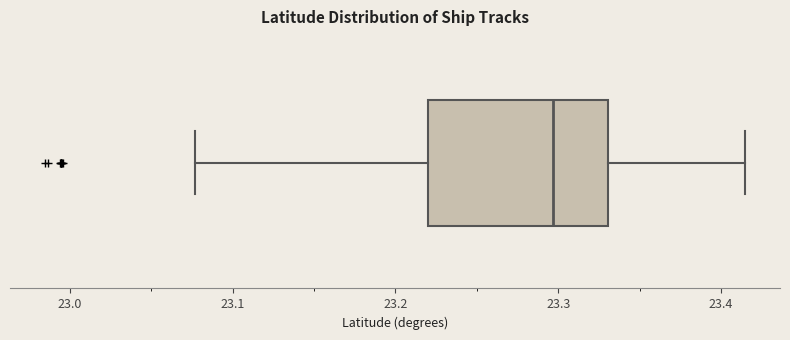

Read this box plot against the x-axis: the position of the median line, the range covered by the box, and the ends of both whiskers. The values are not printed on the chart, so give them approximately, as read against the axis.

median 23.30, box 23.22 to 23.33, whiskers 23.08 to 23.41